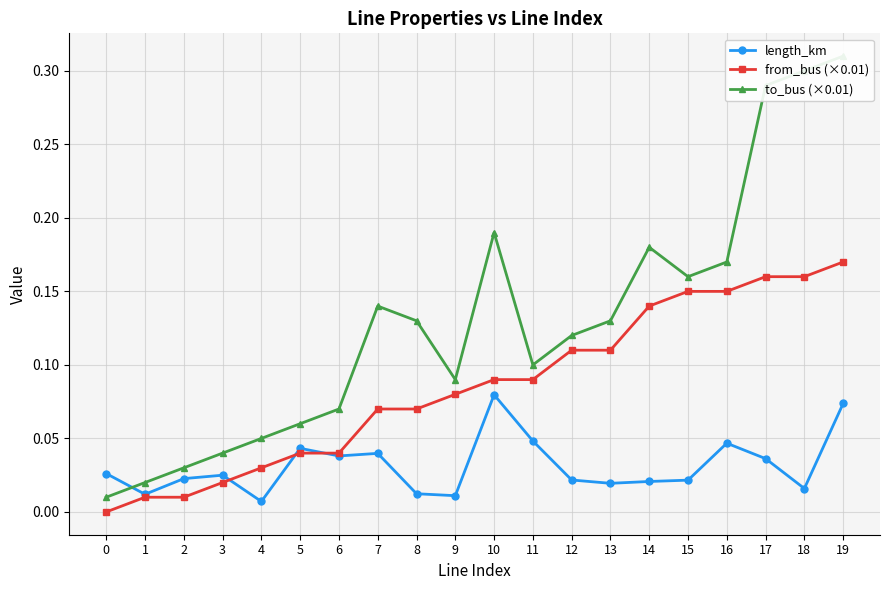

How many interior local peaks does the to_bus (×0.01) series have?

3